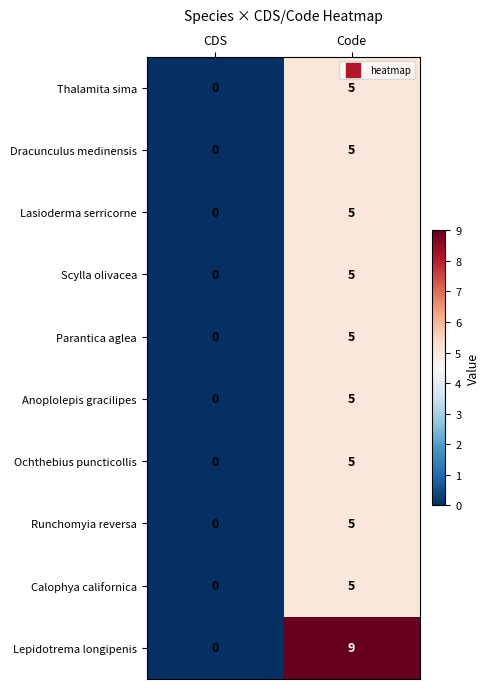

At which label is Runchomyia reversa closest to 2?

CDS